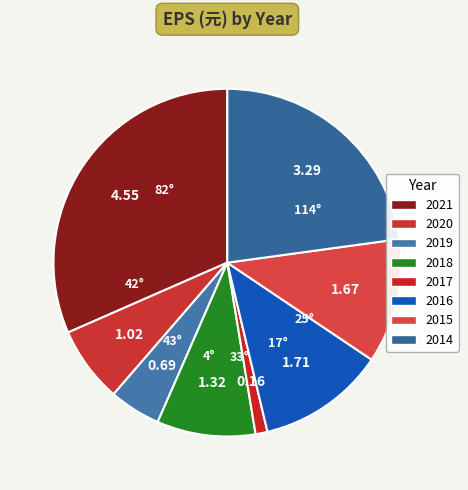

To the nearest percent, what is the difference between the 2014 and 2016 slice percentages?

11%